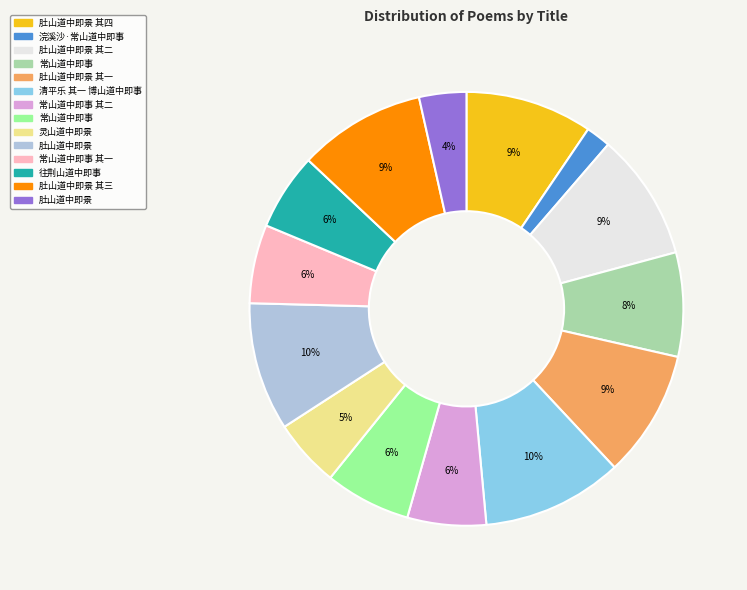

To the nearest percent, what is the average slice percentage?

7%